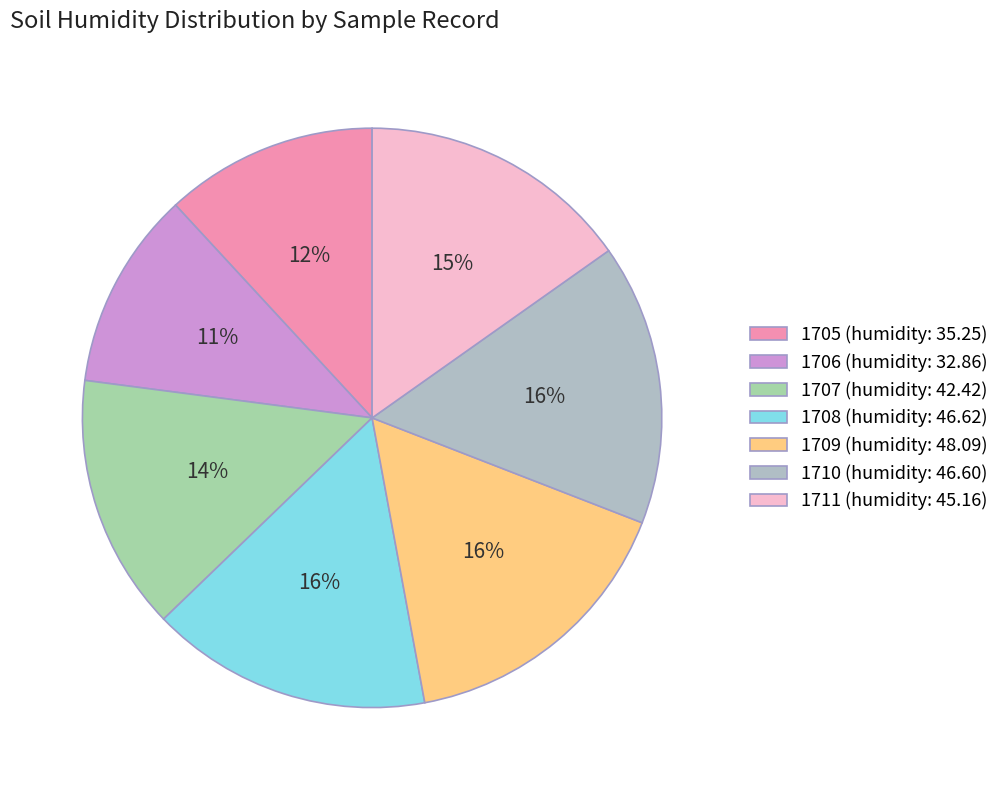

To the nearest percent, what is the average slice percentage?

14%